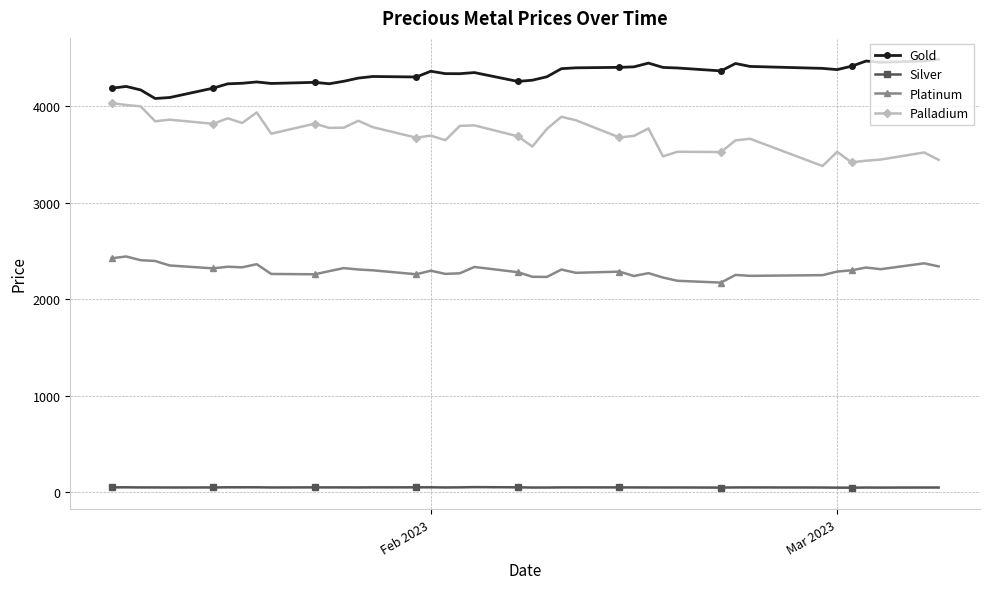

What is the difference between the maximum and second lowest values in the Gold series?

395.9